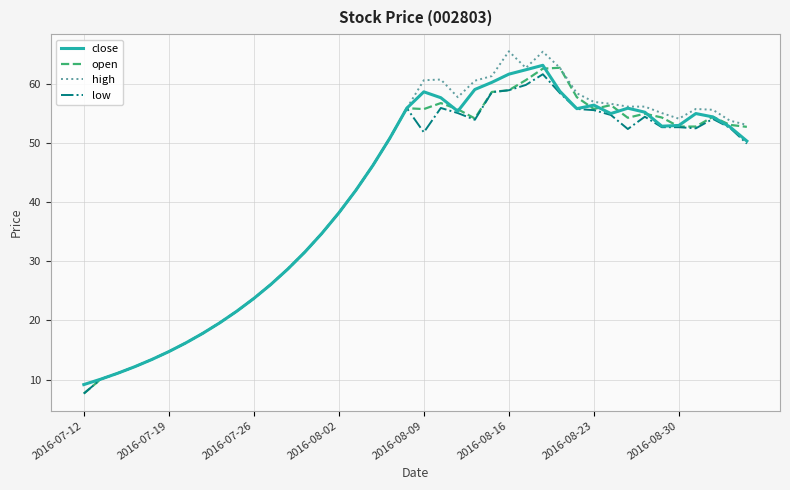

What is the greatest value displayed?

65.6